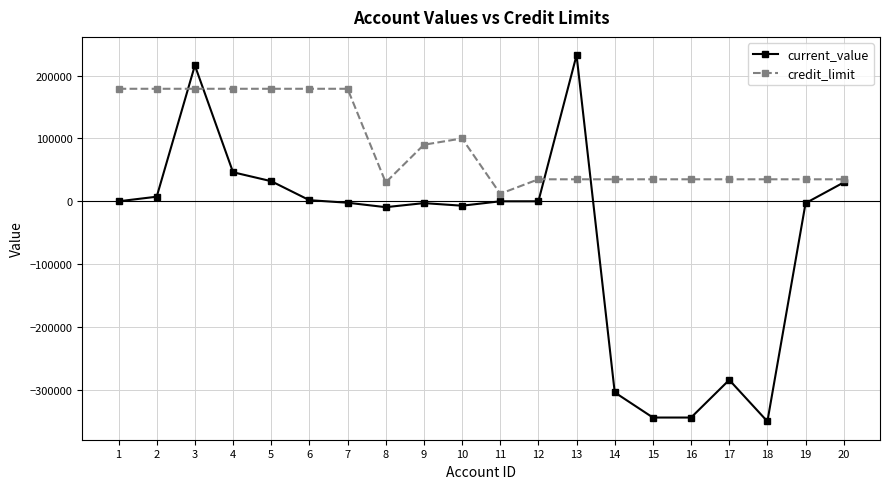

At which category is the sum across all series the highest?

3